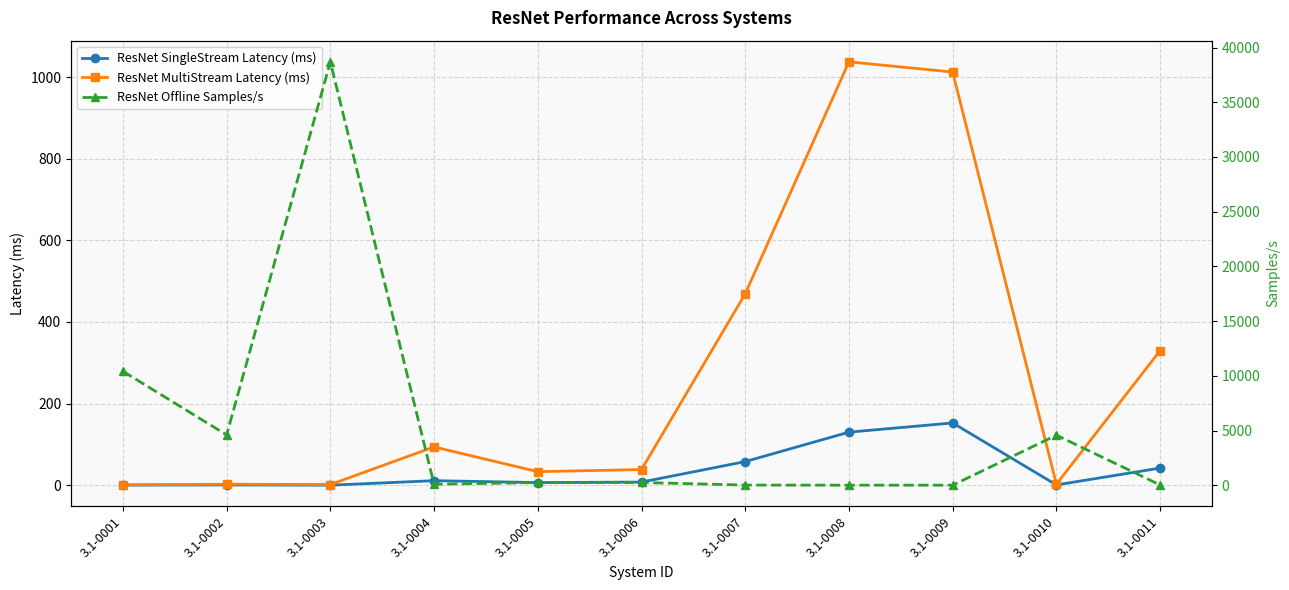

Where is the first local maximum for ResNet MultiStream Latency (ms)?

3.1-0002